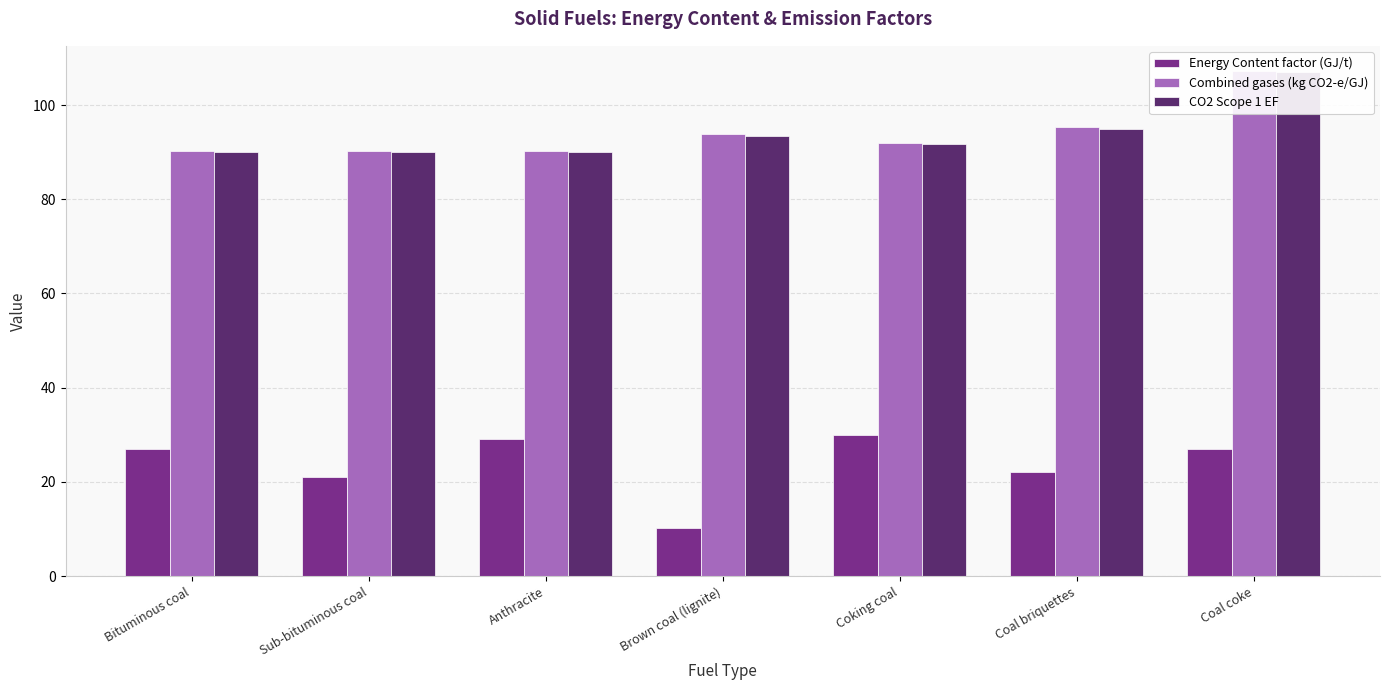

Reading left to right, extract all data points from this chart.

Energy Content factor (GJ/t): 27.0	21.0	29.0	10.2	30.0	22.1	27.0
Combined gases (kg CO2-e/GJ): 90.2	90.2	90.2	93.8	92.0	95.4	107.2
CO2 Scope 1 EF: 90.0	90.0	90.0	93.5	91.8	95.0	107.0